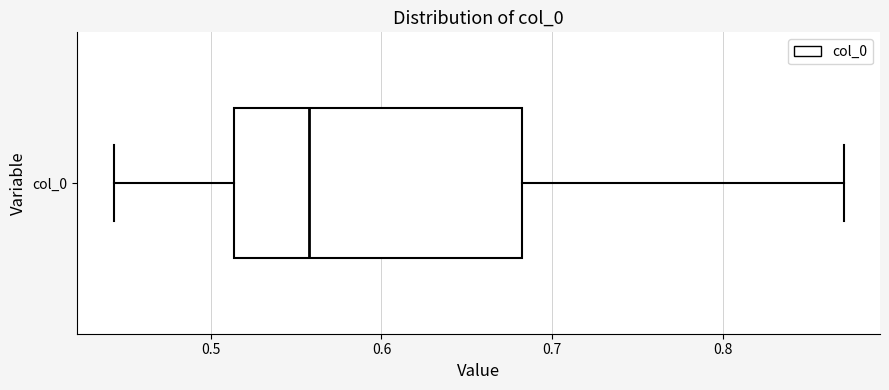

Read this box plot against the x-axis: the position of the median line, the range covered by the box, and the ends of both whiskers. The values are not printed on the chart, so give them approximately, as read against the axis.

median 0.56, box 0.51 to 0.68, whiskers 0.44 to 0.87